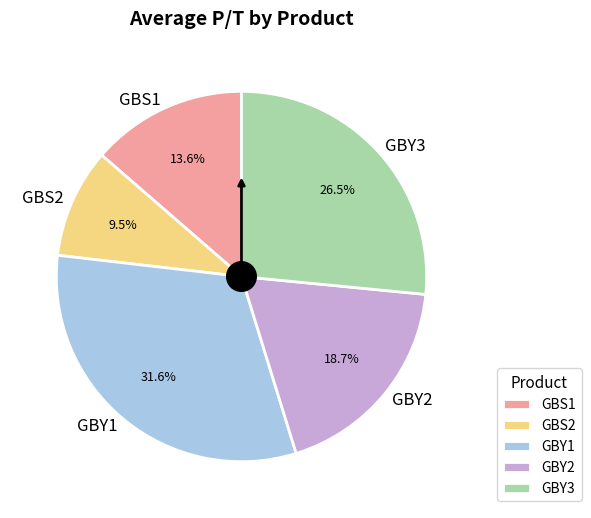

Rank the categories by value from highest to lowest.

GBY1, GBY3, GBY2, GBS1, GBS2